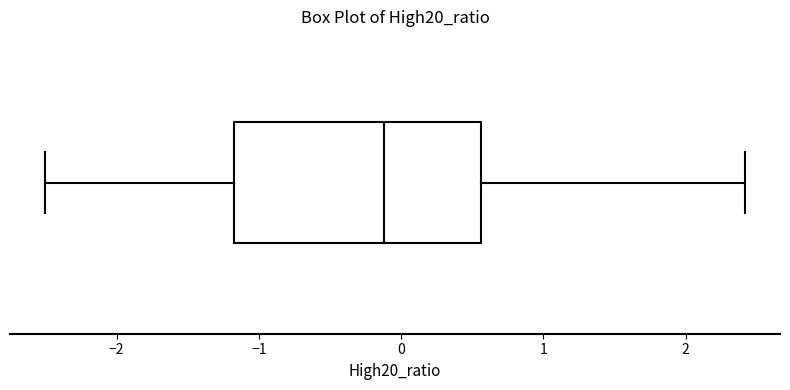

Transcribe this box plot: give where the median line is, the range the box spans, and where the two whiskers end, as read against the x-axis. The values are not printed on the chart, so give them approximately, as read against the axis.

median -0.1, box -1.2 to 0.6, whiskers -2.5 to 2.4